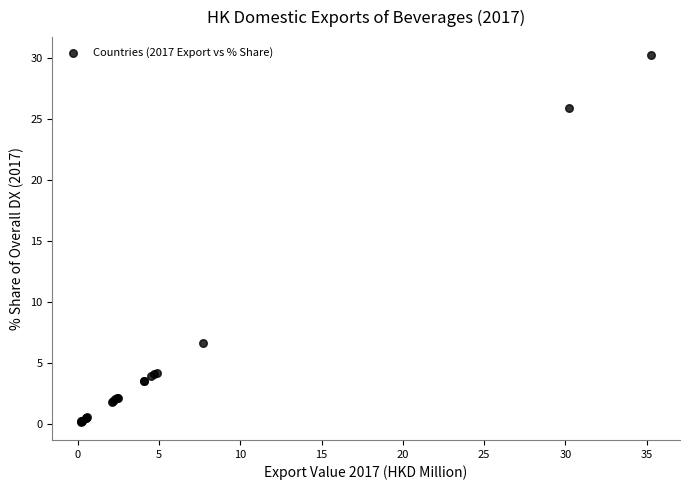

What Y value in the scatter plot is closest to 15?

6.6